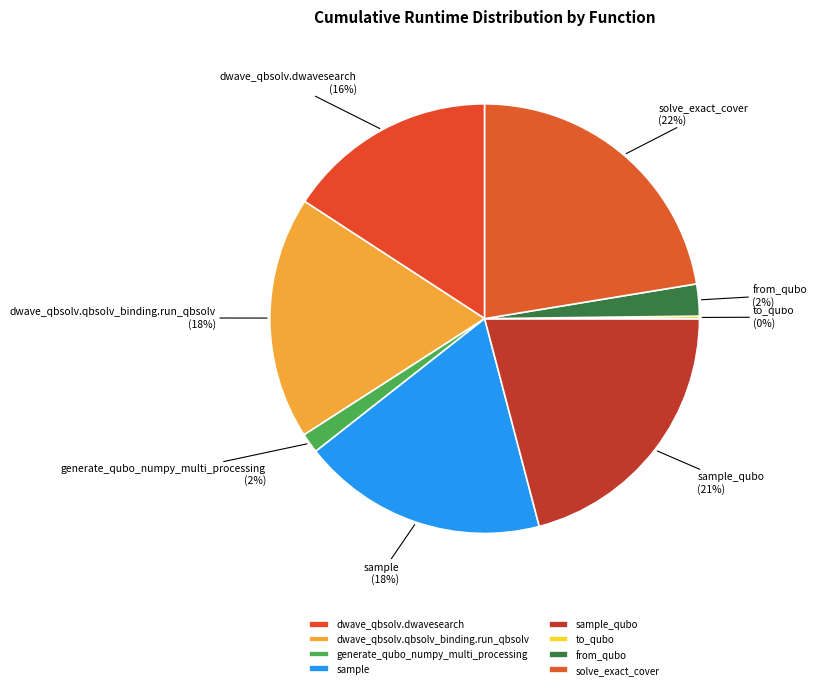

Is it true that generate_qubo_numpy_multi_processing is 7% of the pie?

False